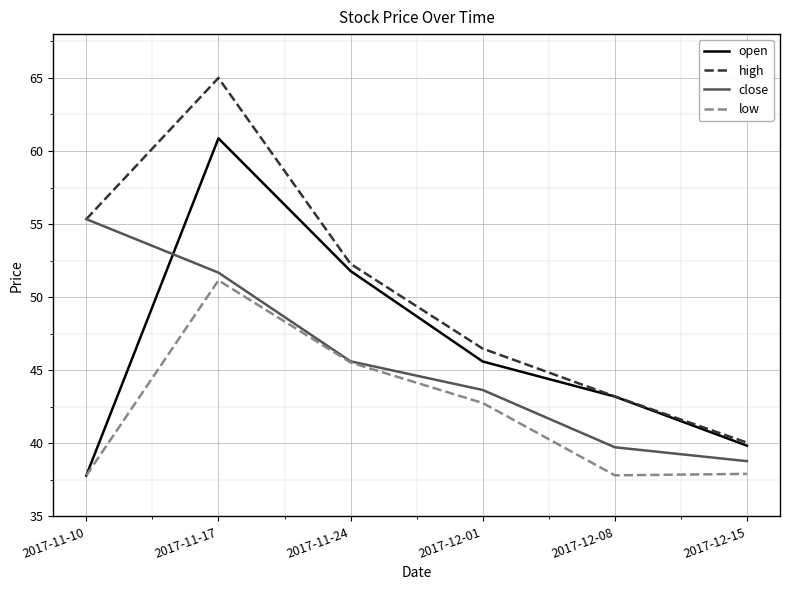

What is the total value across all series at 2017-11-24?

195.2